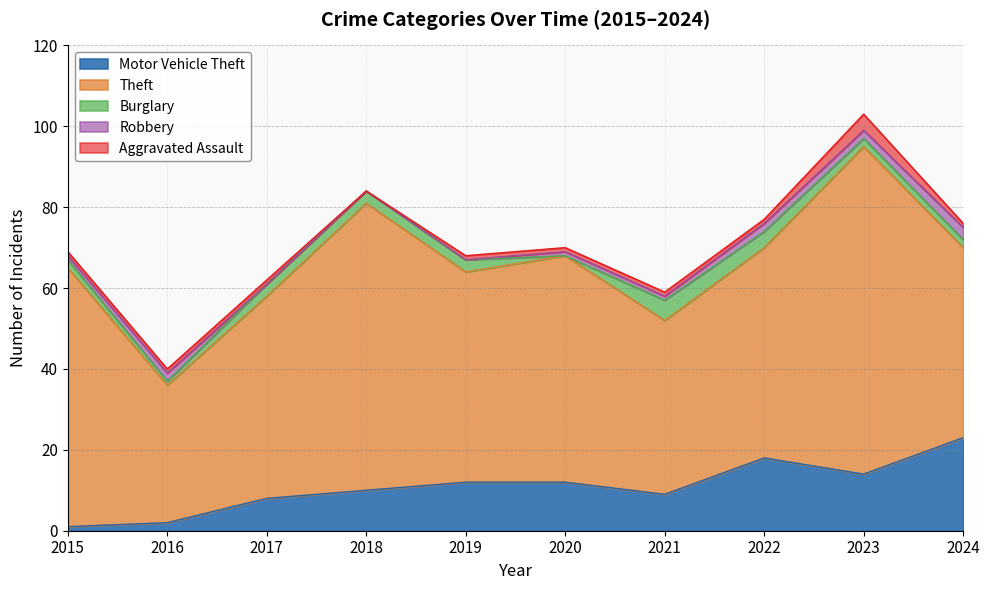

How many lines are shown in the chart?

5